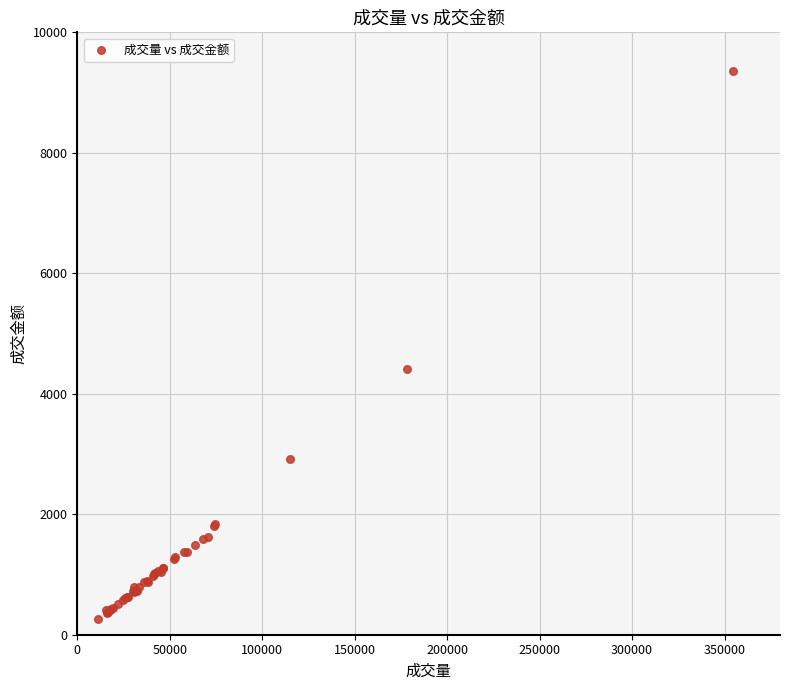

What Y value in the scatter plot is closest to 4808?

4408